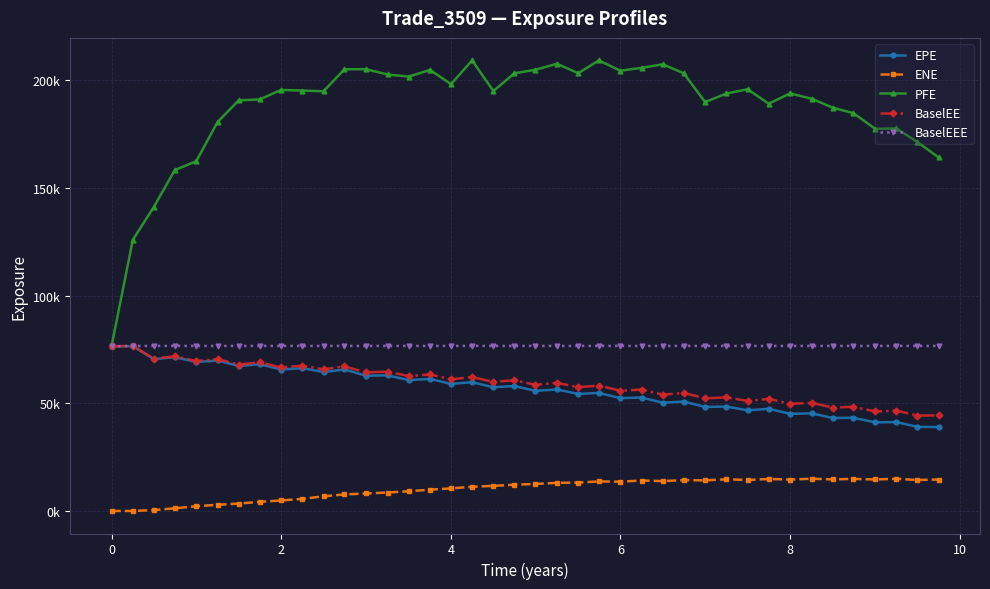

True or false: ENE and EPE intersect in this chart.

False